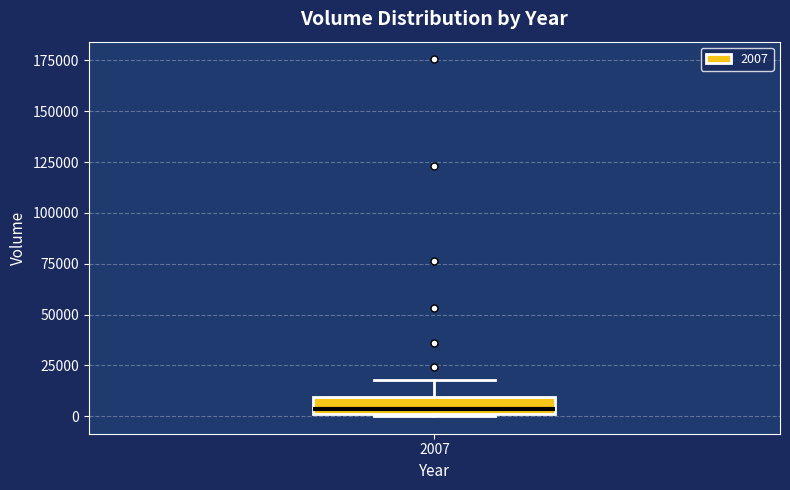

Read this box plot against the y-axis: the position of the median line, the range covered by the box, and the ends of both whiskers. The values are not printed on the chart, so give them approximately, as read against the axis.

median 5000, box 0 to 10000, whiskers 0 to 20000